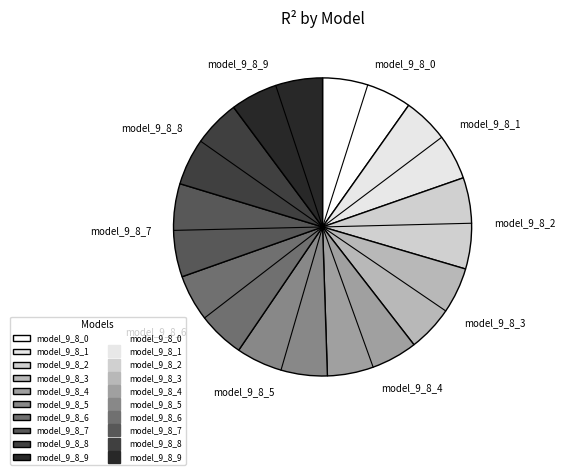

Is the sum of model_9_8_5 and model_9_8_3 greater than half?

No